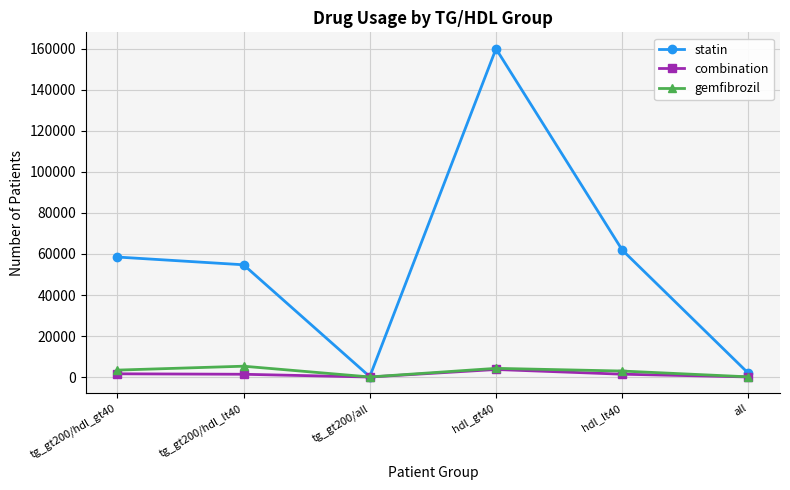

True or false: gemfibrozil has more than 0 interior local peaks.

True